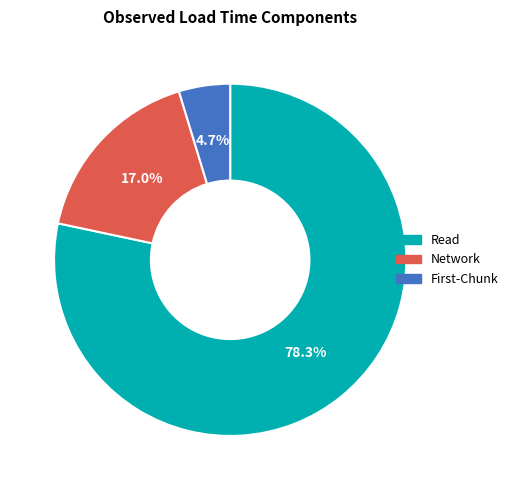

Rank the categories by value from lowest to highest.

First-Chunk, Network, Read